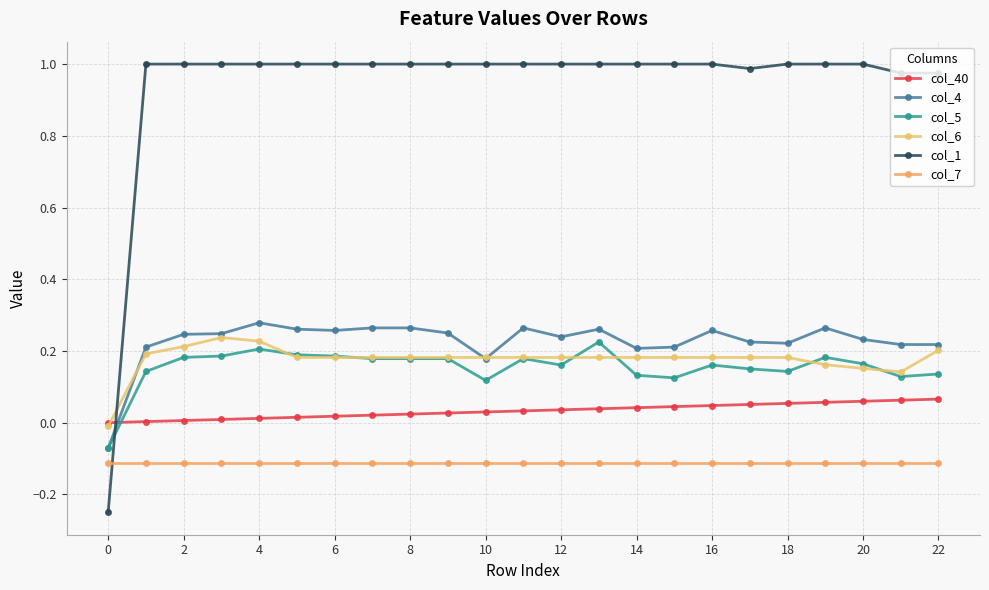

Is this an area chart (filled region under the line)?

No